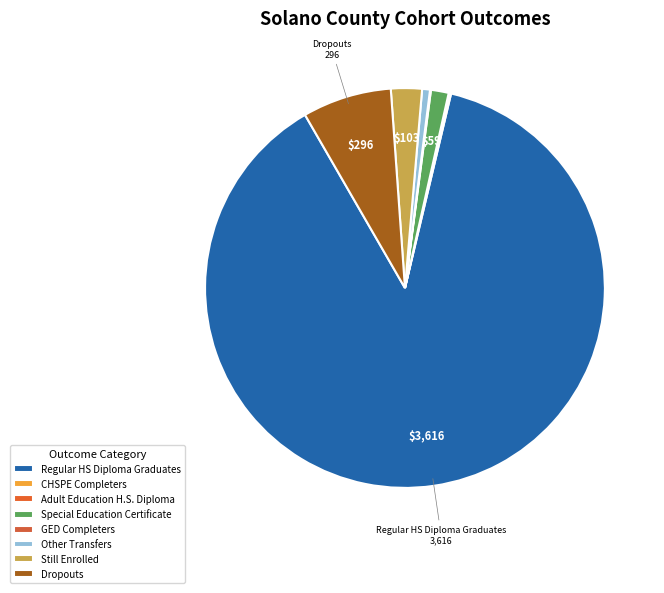

Count the number of slices in the pie.

8